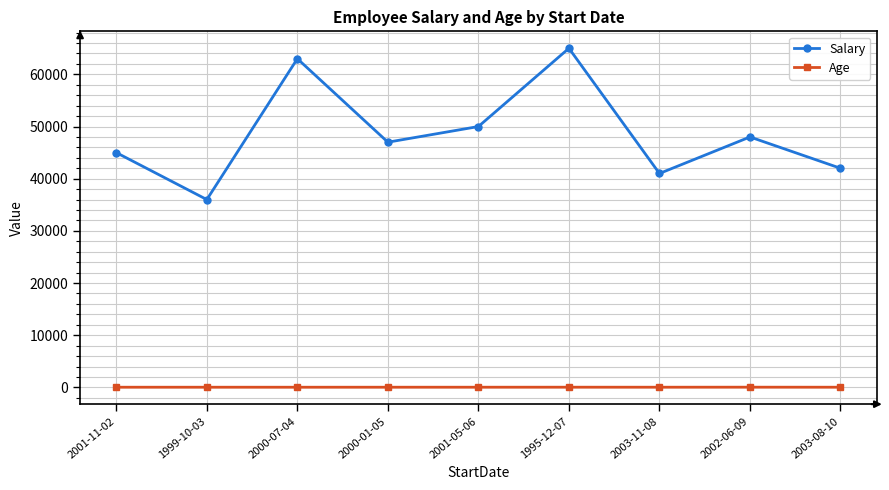

Rank the series by their maximum value, from lowest to highest.

Age, Salary